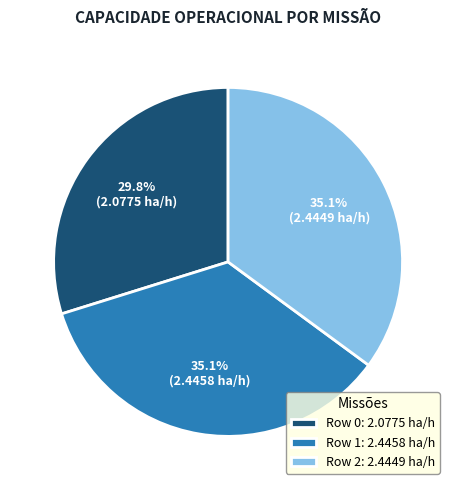

To the nearest percent, what percentage of the pie is Row 0?

30%